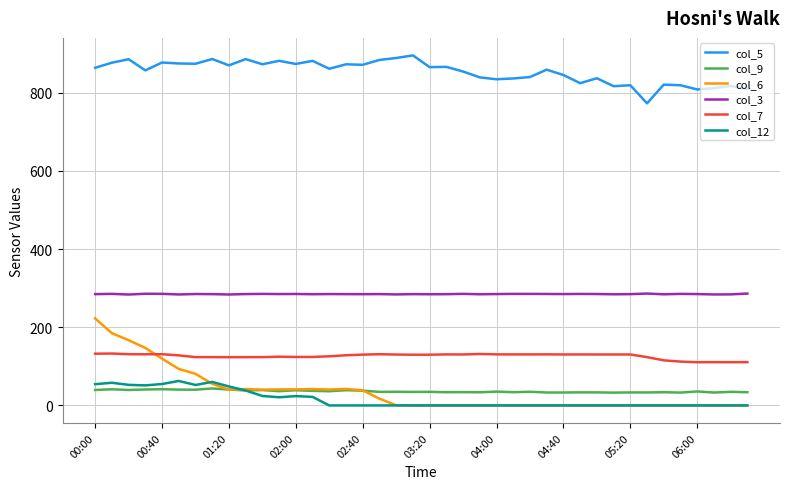

How many categories are shown in the chart?

40